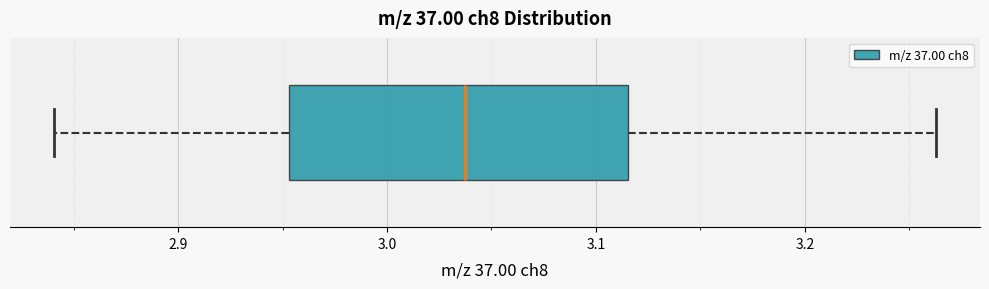

Where does the left whisker of the box end on the x-axis? The values are not printed on the chart, so give them approximately, as read against the axis.

2.84